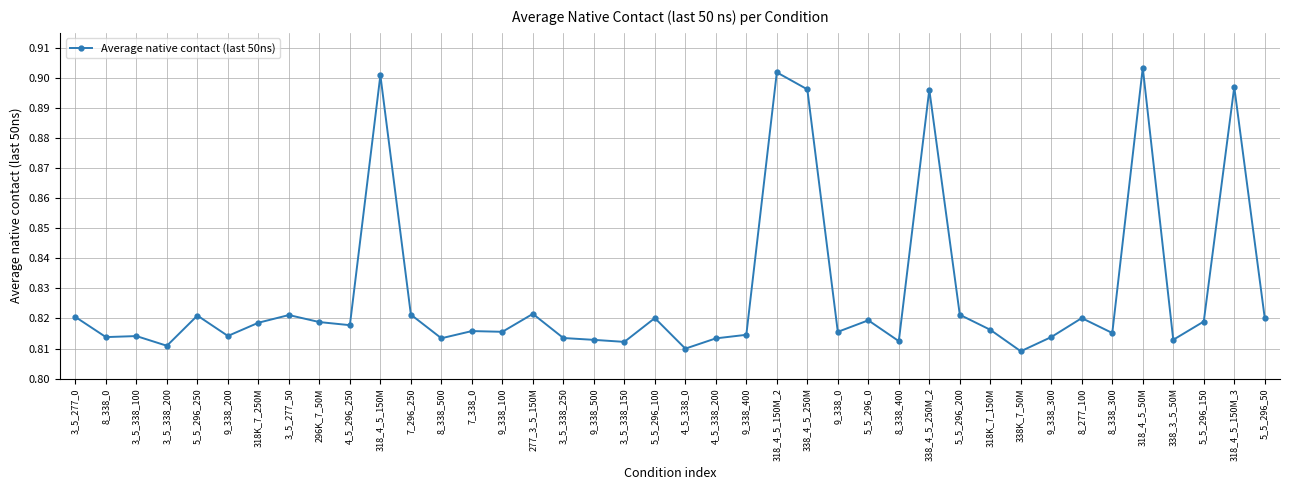

How many lines are shown in the chart?

1